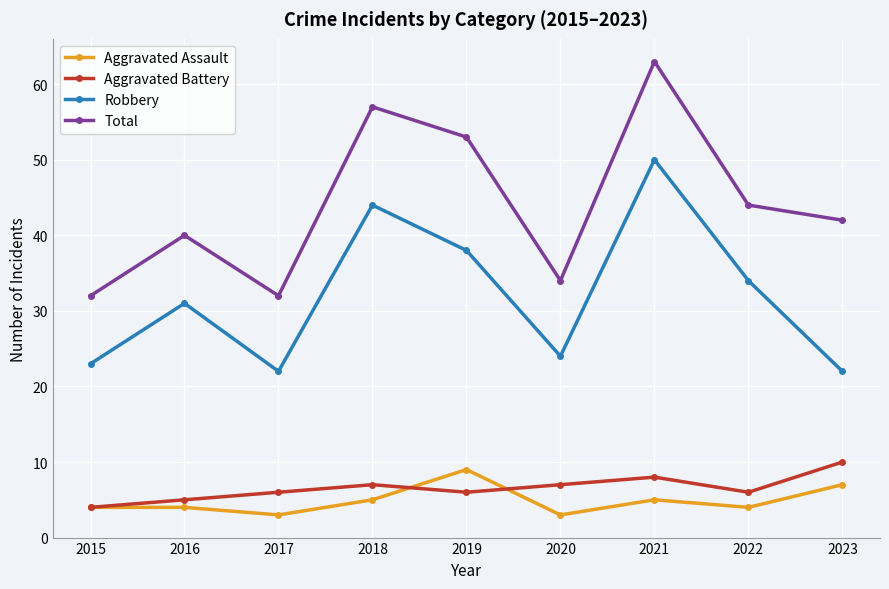

The value of Total at 2020 is 21. True or false?

False